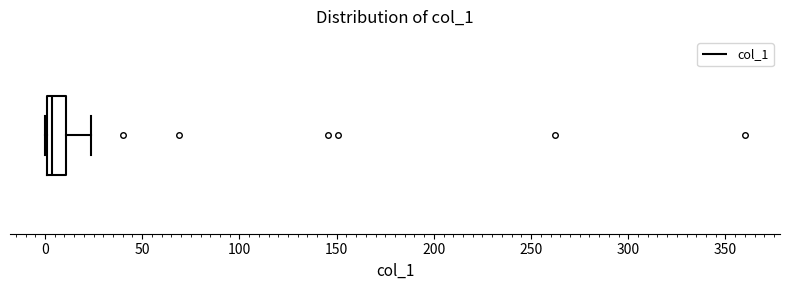

Where does the median line of the box sit on the x-axis? The values are not printed on the chart, so give them approximately, as read against the axis.

5